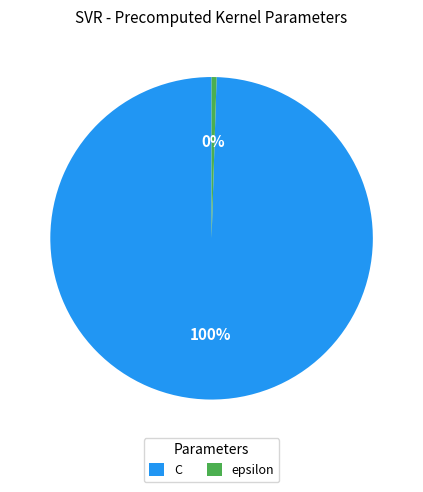

Which has a higher value, epsilon or C?

C